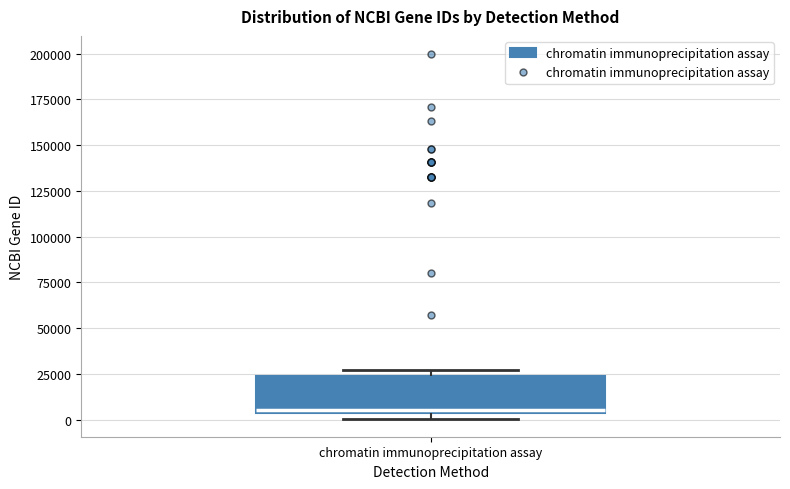

Transcribe this box plot: give where the median line is, the range the box spans, and where the two whiskers end, as read against the y-axis. The values are not printed on the chart, so give them approximately, as read against the axis.

median 5000 (just above the box's lower edge), box 5000 to 25000, whiskers 0 to 25000 (just above the box's upper edge)